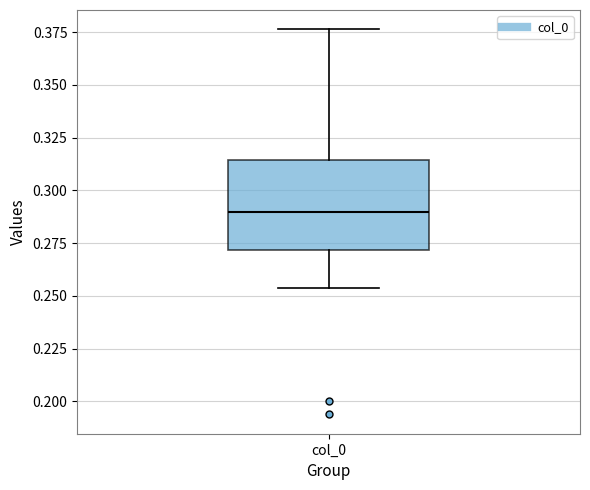

Transcribe this box plot: give where the median line is, the range the box spans, and where the two whiskers end, as read against the y-axis. The values are not printed on the chart, so give them approximately, as read against the axis.

median 0.290, box 0.270 to 0.315, whiskers 0.255 to 0.375